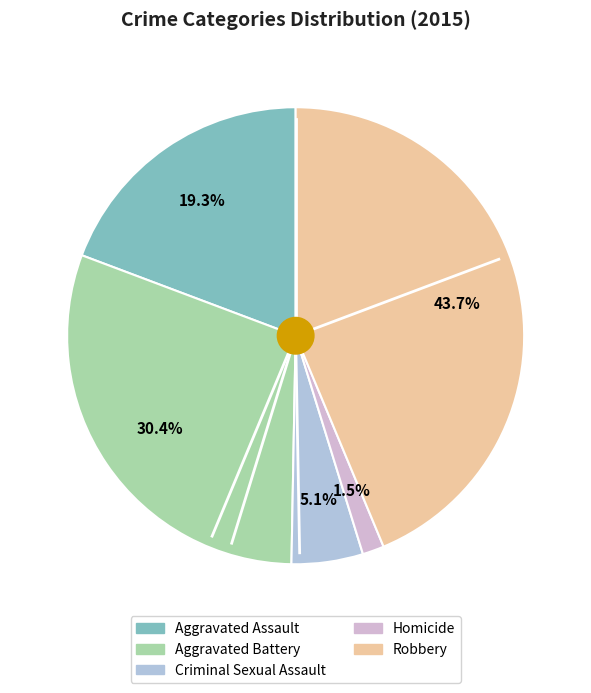

True or false: Aggravated Assault accounts for 19% of the total.

True